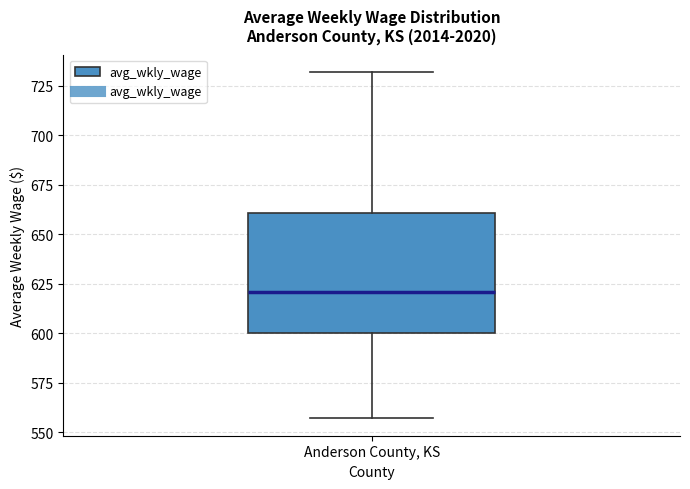

Where is the lower edge of the box for Anderson County, KS on the y-axis? The values are not printed on the chart, so give them approximately, as read against the axis.

600